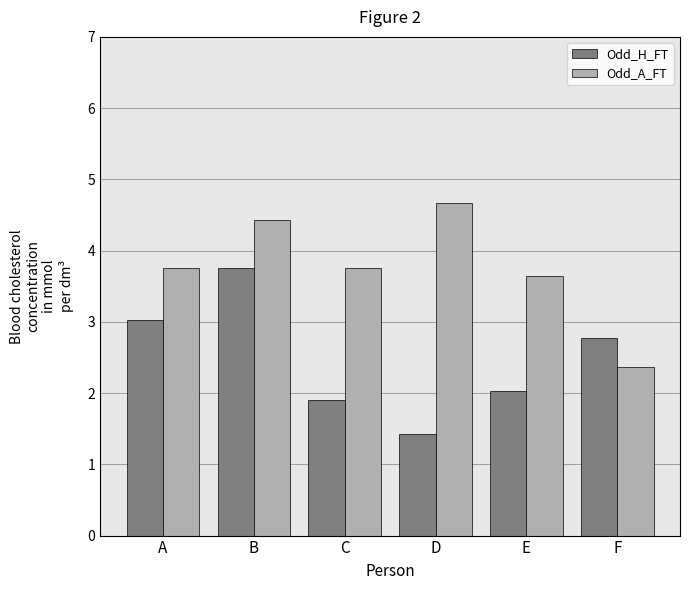

What is the sum of all Odd_H_FT values?

14.9